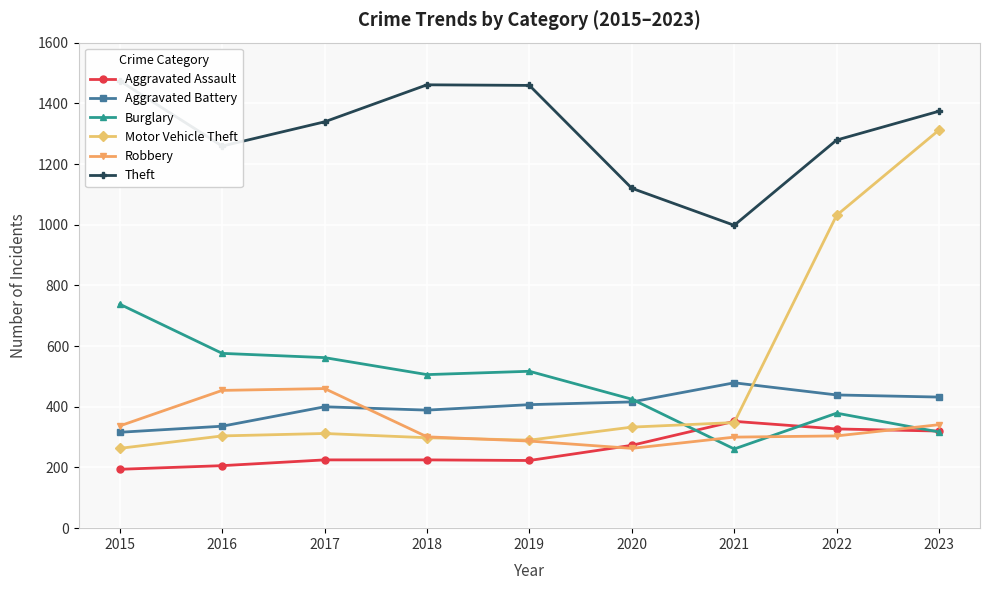

What is the highest value of the Motor Vehicle Theft series?

1312